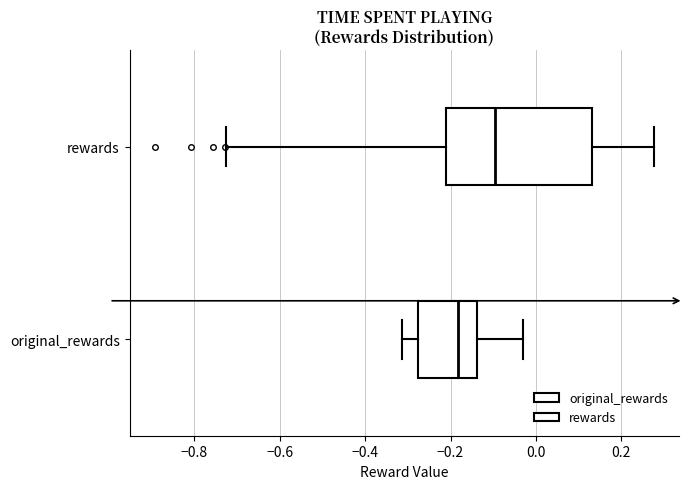

Which box has the furthest to the right median line?

rewards